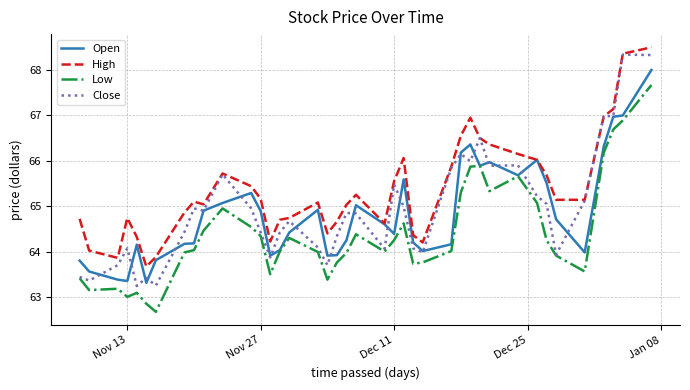

What is the maximum value for Open?

68.0